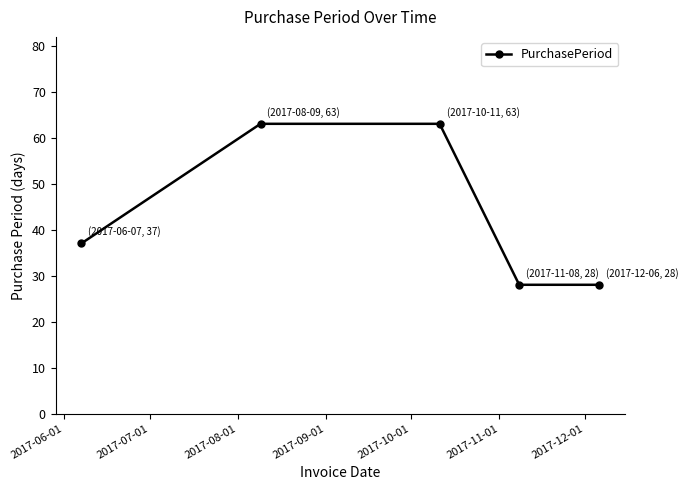

Is this an area chart (filled region under the line)?

No